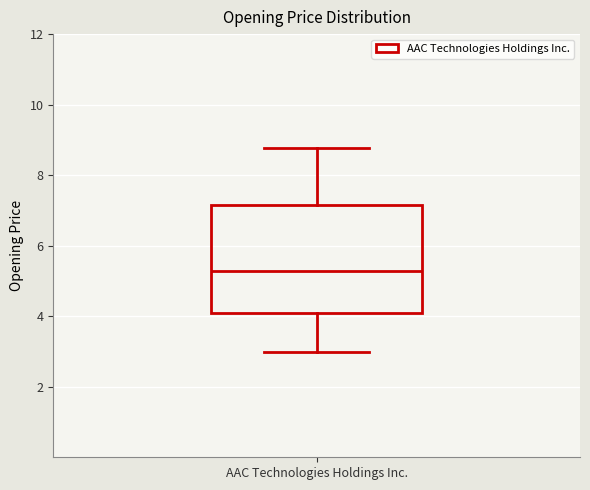

Read this box plot against the y-axis: the position of the median line, the range covered by the box, and the ends of both whiskers. The values are not printed on the chart, so give them approximately, as read against the axis.

median 5.2, box 4.0 to 7.2, whiskers 3.0 to 8.8